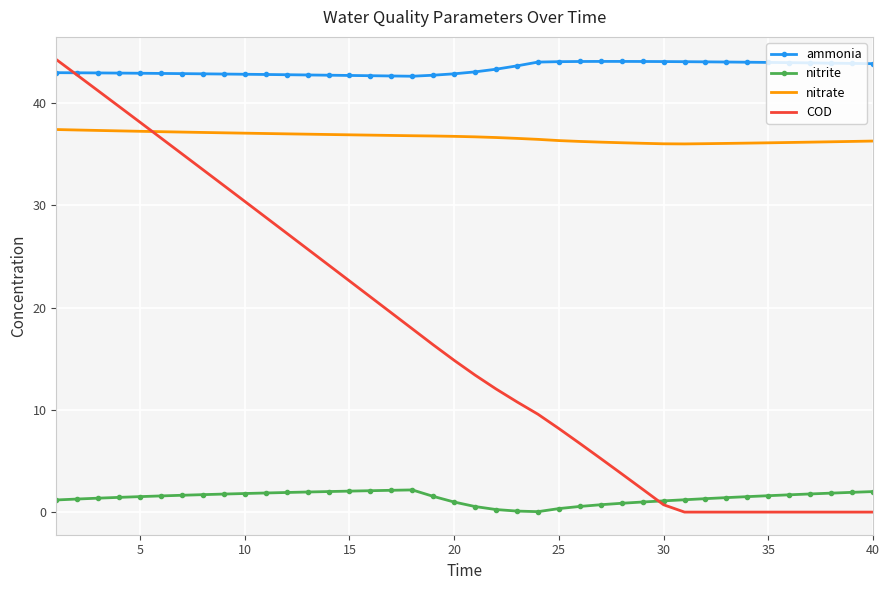

What is the maximum value shown in the chart?

44.3